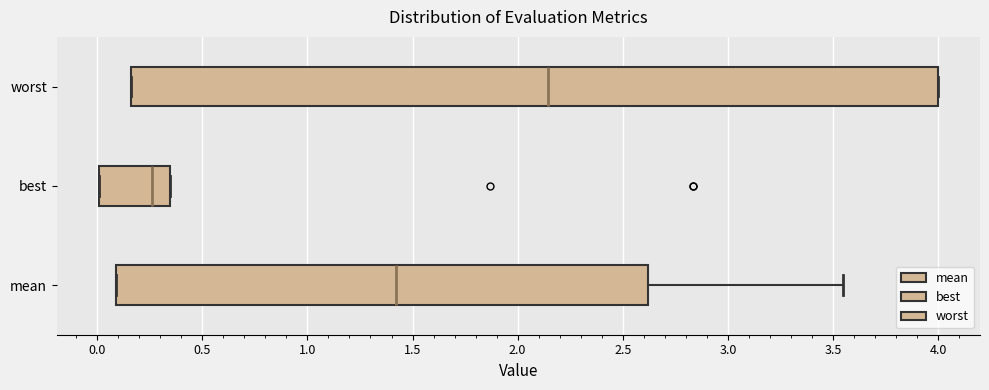

Reading bottom to top, read every box against the x-axis: the position of its median line, the range the box covers, and the ends of its whiskers. The values are not printed on the chart, so give them approximately, as read against the axis.

mean: median 1.40, box 0.10 to 2.60, whiskers 0.10 to 3.55
best: median 0.25, box 0.00 to 0.35, whiskers 0.00 to 0.35
worst: median 2.15, box 0.15 to 4.00, whiskers 0.15 to 4.00